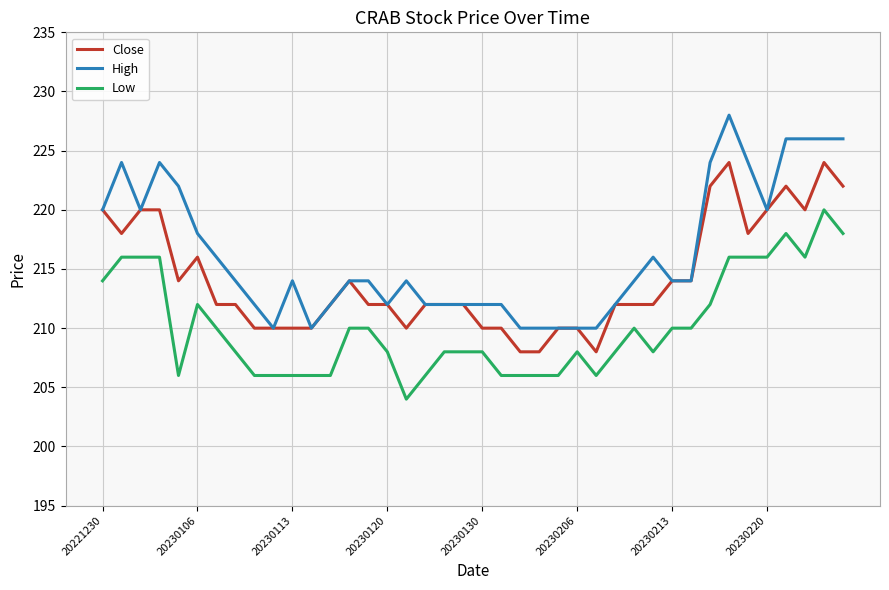

List the series in order of their peak value, lowest first.

Low, Close, High